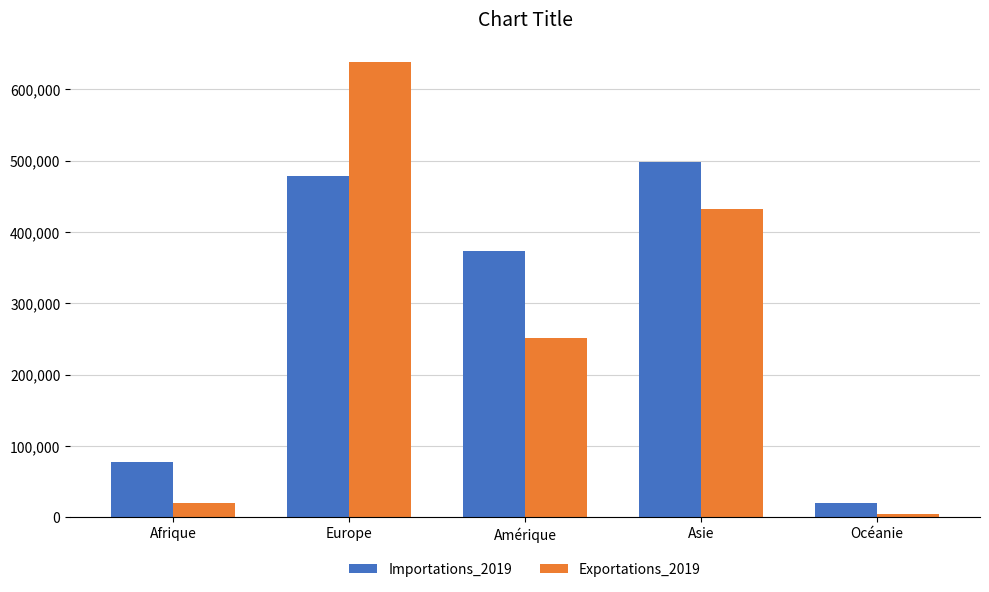

List the series in order of their overall mean, lowest first.

Exportations_2019, Importations_2019